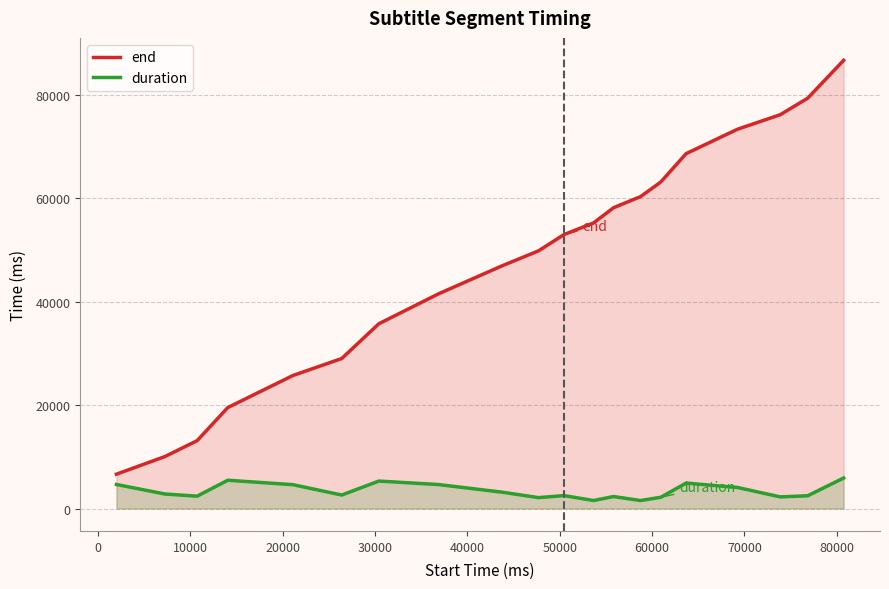

List the series in order of their peak value, highest first.

end, duration